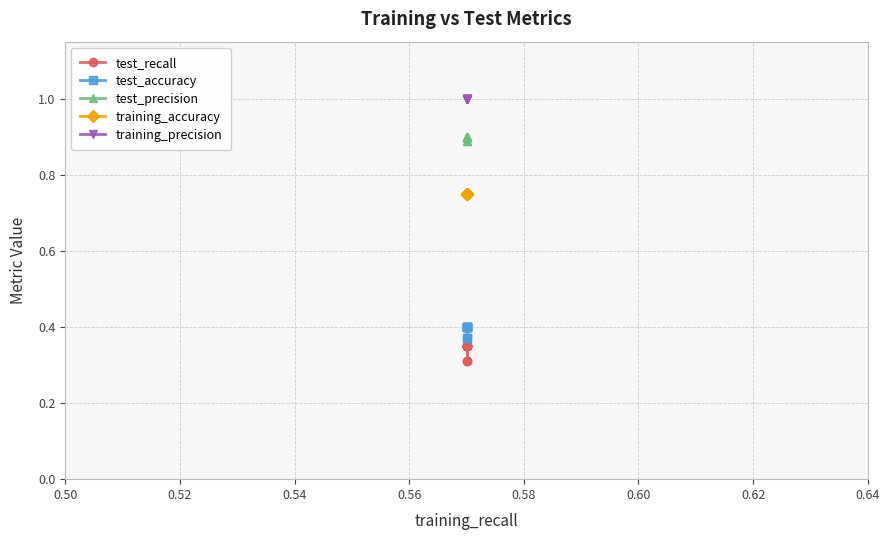

What position from the left is 0.52?

2